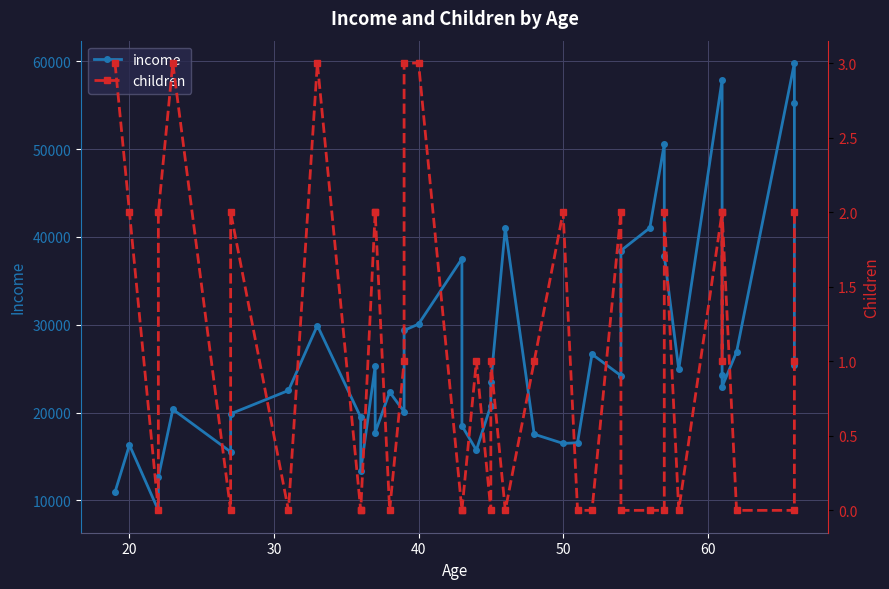

Which series has the largest total across all categories?

income